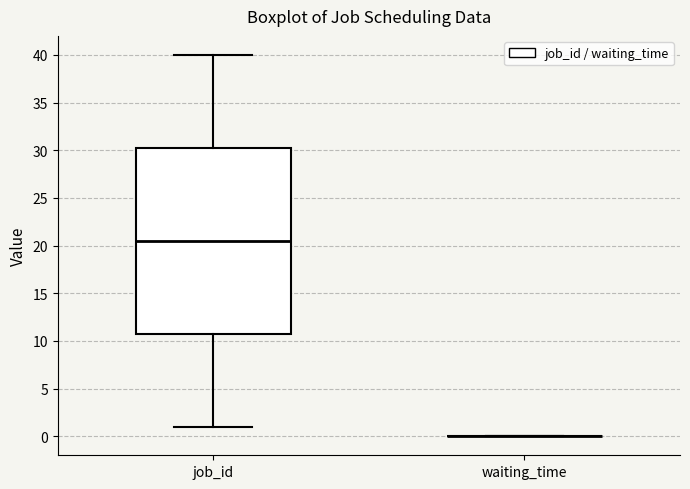

Reading left to right, read every box against the y-axis: the position of its median line, the range the box covers, and the ends of its whiskers. The values are not printed on the chart, so give them approximately, as read against the axis.

job_id: median 20.5, box 11.0 to 30.5, whiskers 1.0 to 40.0
waiting_time: box collapsed to a line at 0.0, whiskers 0.0 to 0.0